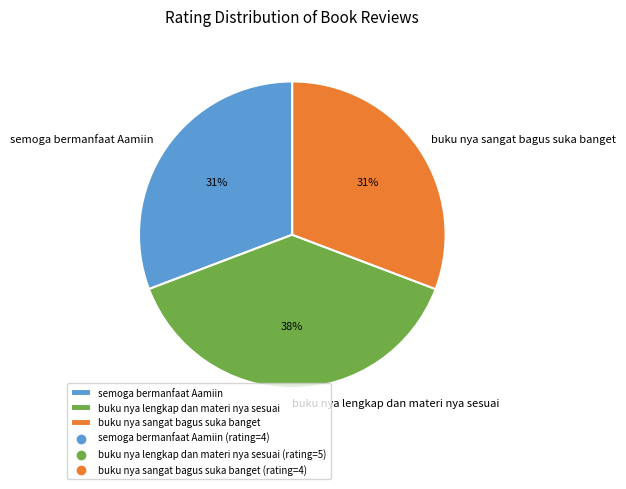

Count the number of slices in the pie.

3